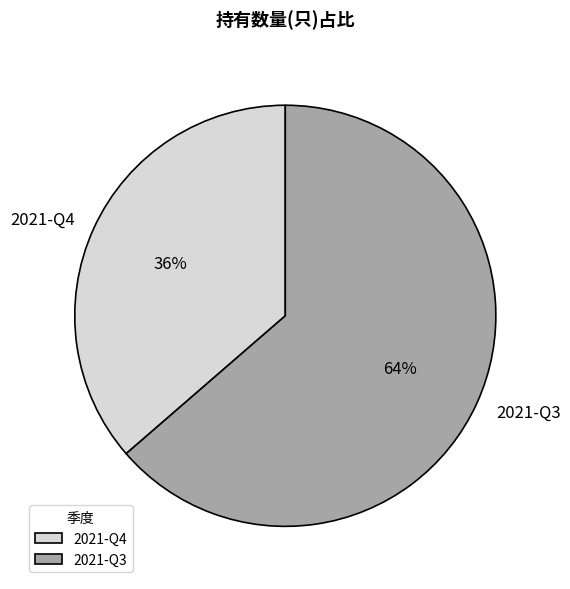

How many segments does this pie chart have?

2